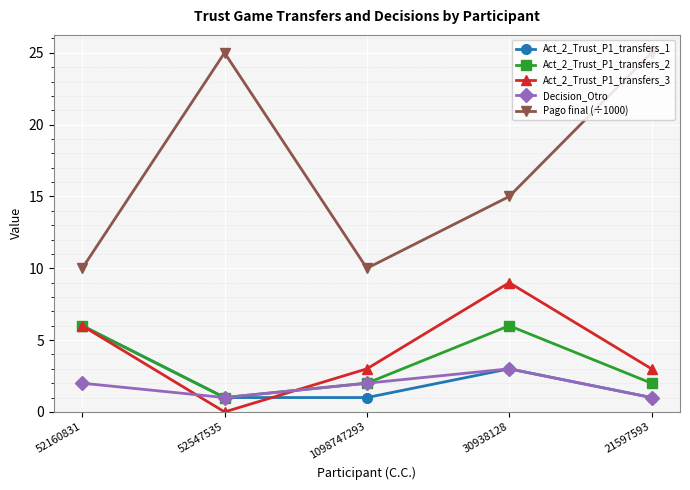

True or false: Pago final (÷1000) and Act_2_Trust_P1_transfers_1 cross at least once.

False